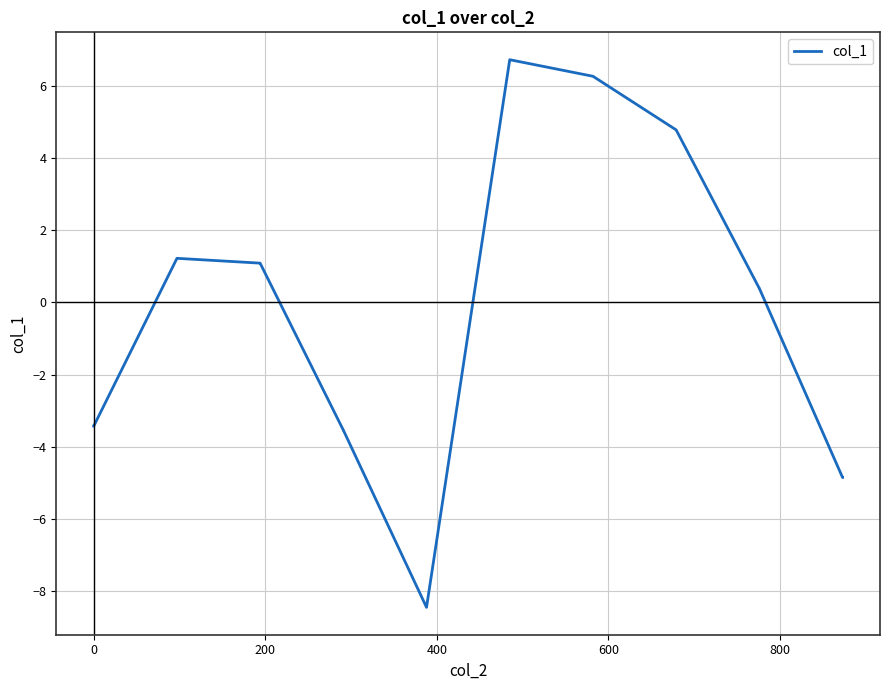

What is the maximum value shown in the chart?

6.7